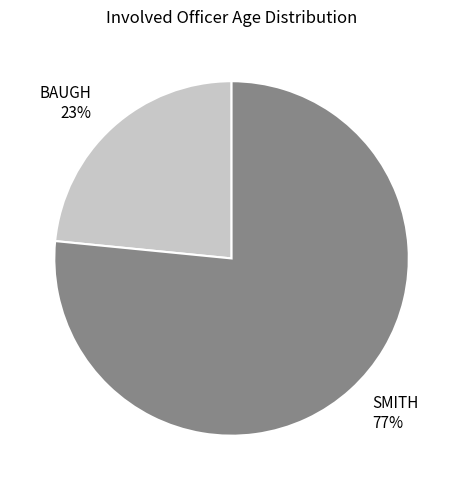

How many slices are in this pie chart?

2